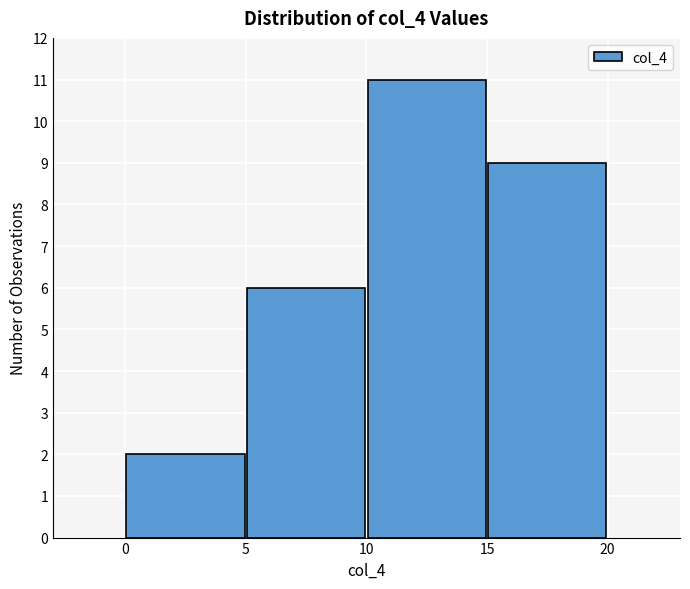

Which range on the x-axis has the tallest bar?

10 to 15